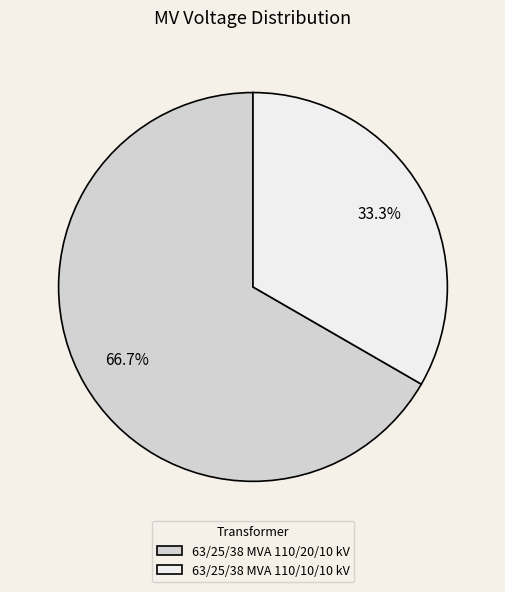

What percentage is the 63/25/38 MVA 110/10/10 kV slice, to the nearest percent?

33%